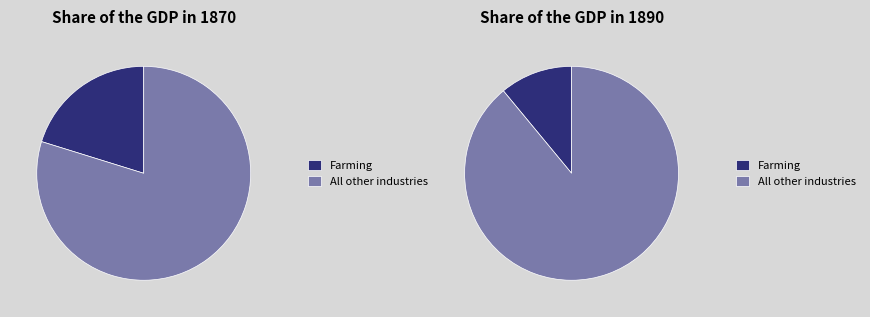

What percentage is NOT represented by 5?

100.0%